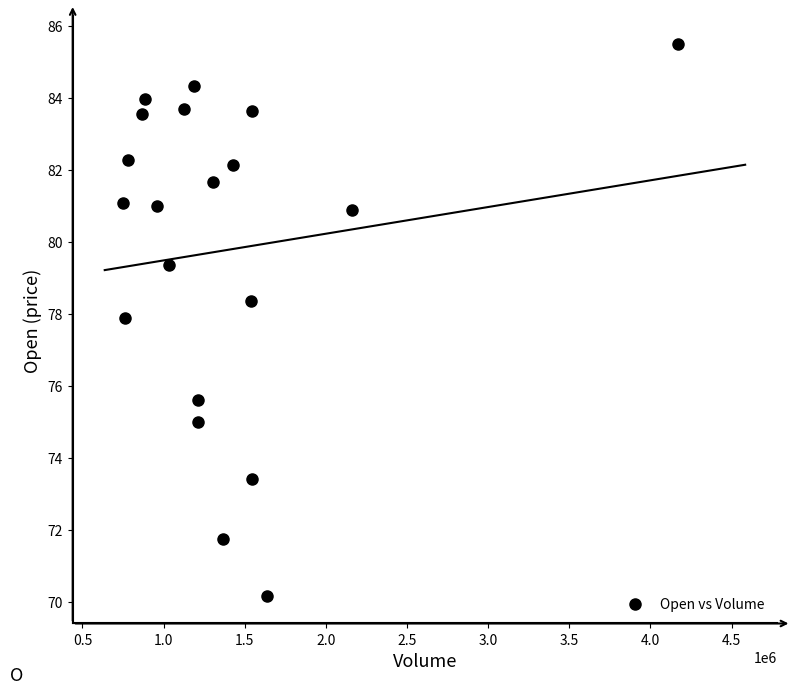

What Y value in the scatter plot is closest to 77?

77.9